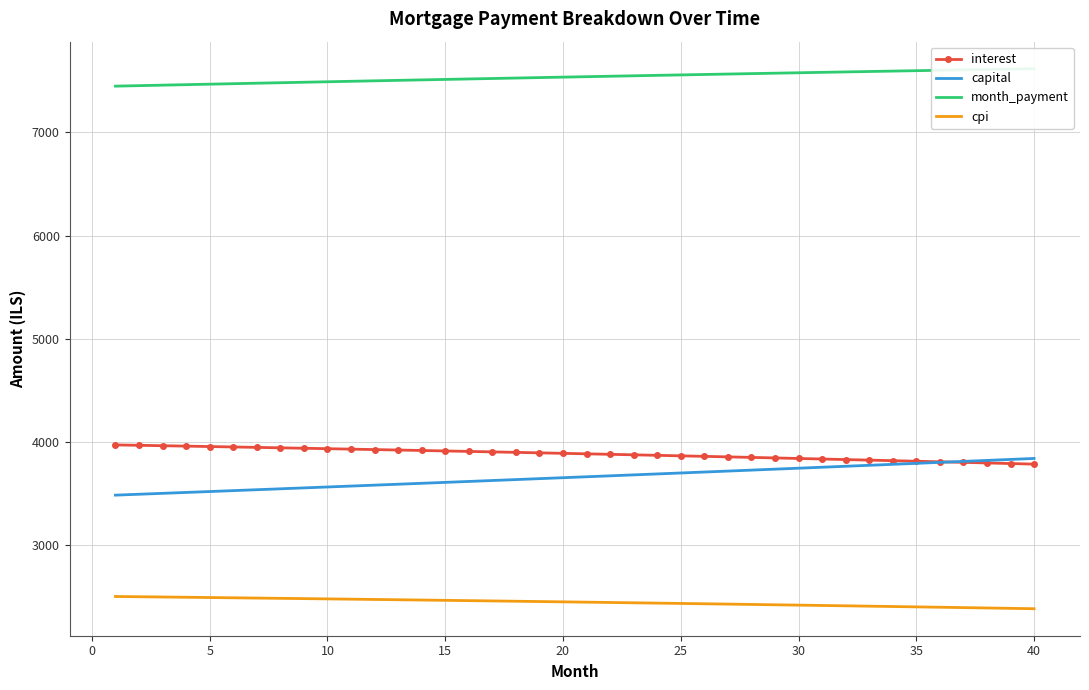

What is the minimum value for capital?

3480.9